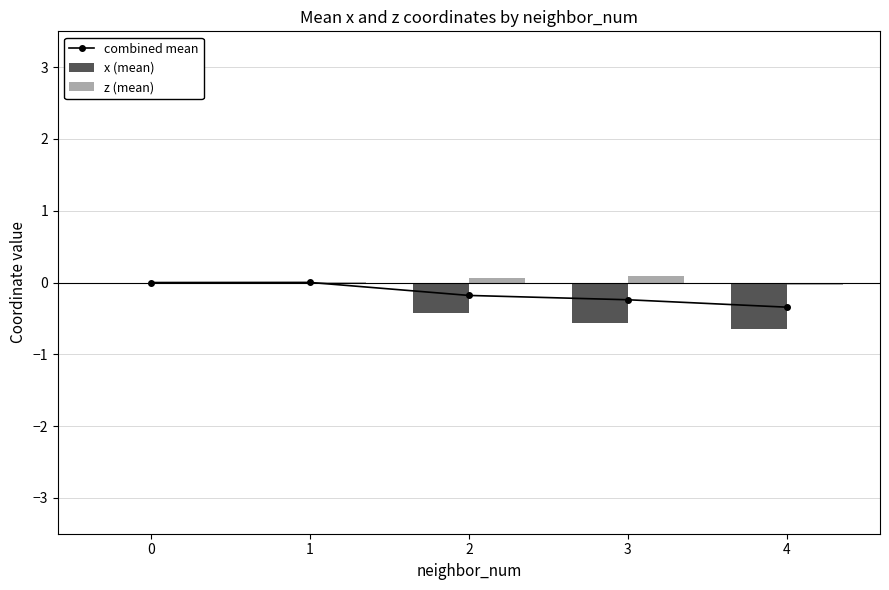

Reading left to right, extract all data points from this chart.

combined mean: 0.0	0.0	-0.2	-0.2	-0.3
x (mean): 0.0	-0.0	-0.4	-0.6	-0.7
z (mean): 0.0	0.0	0.1	0.1	-0.0